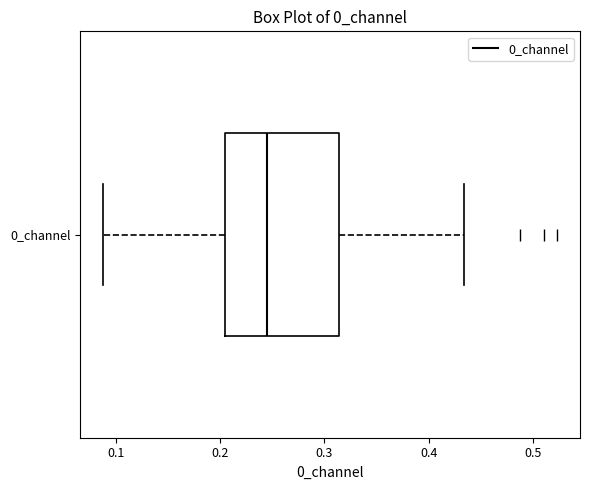

Transcribe this box plot: give where the median line is, the range the box spans, and where the two whiskers end, as read against the x-axis. The values are not printed on the chart, so give them approximately, as read against the axis.

median 0.24, box 0.21 to 0.31, whiskers 0.09 to 0.43